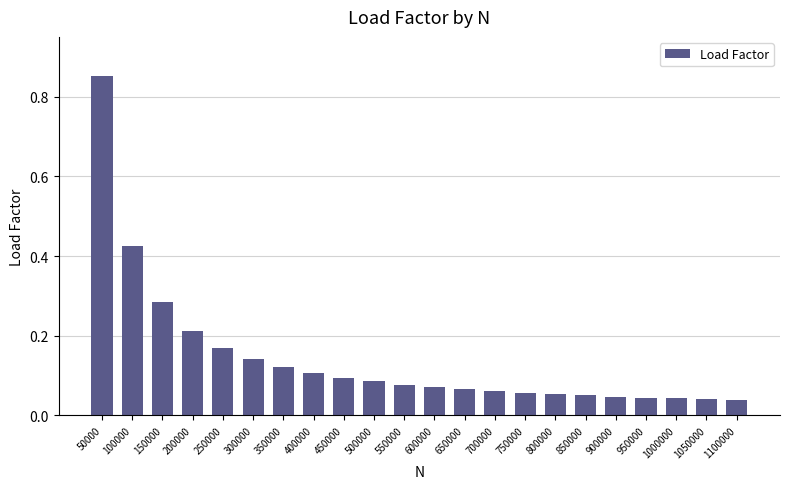

The chart shows a value of 0.0 at 650000. True or false?

False